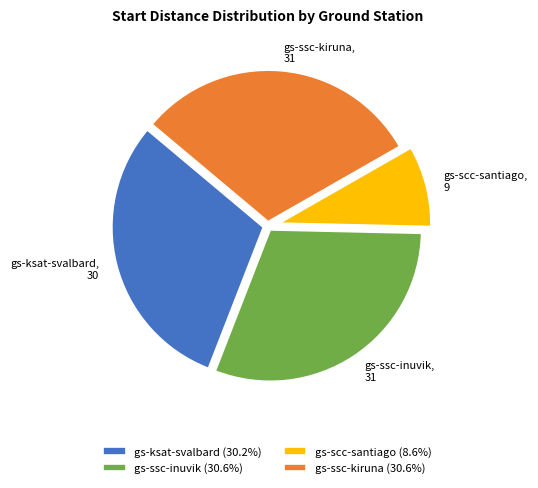

How many slices are in this pie chart?

4